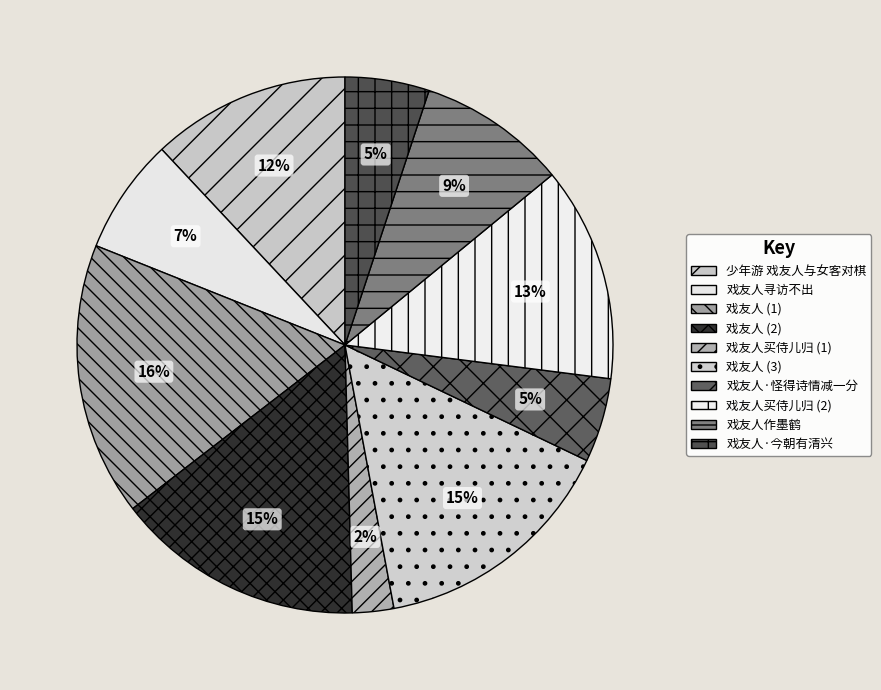

How many slices are in this pie chart?

10